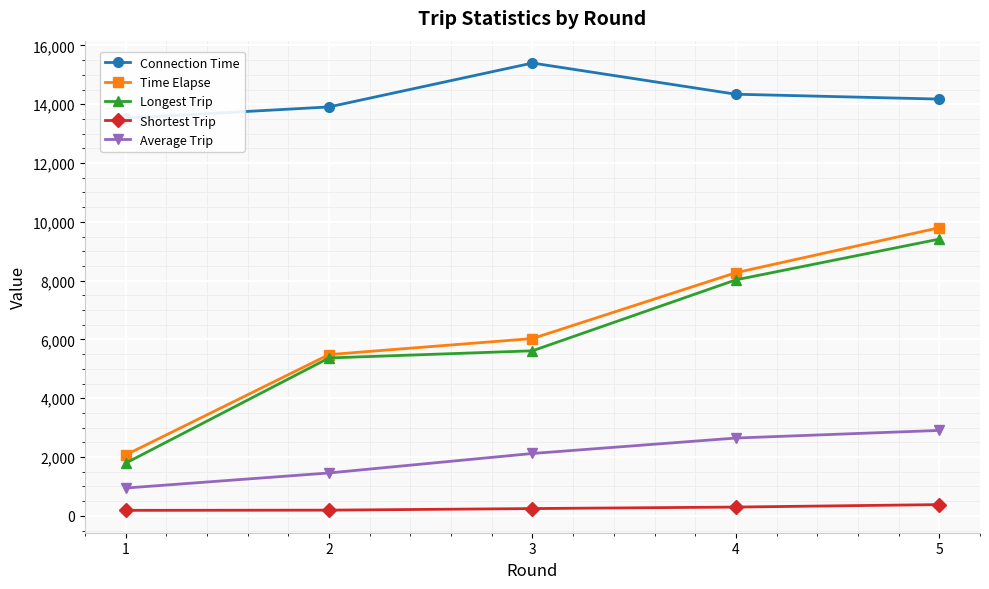

What is the difference between the second highest and minimum values in the Average Trip series?

1700.9